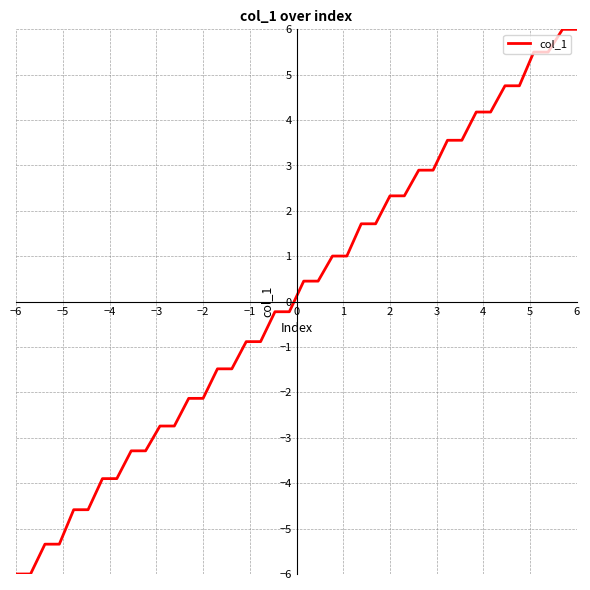

What is the minimum value shown in the chart?

-6.0